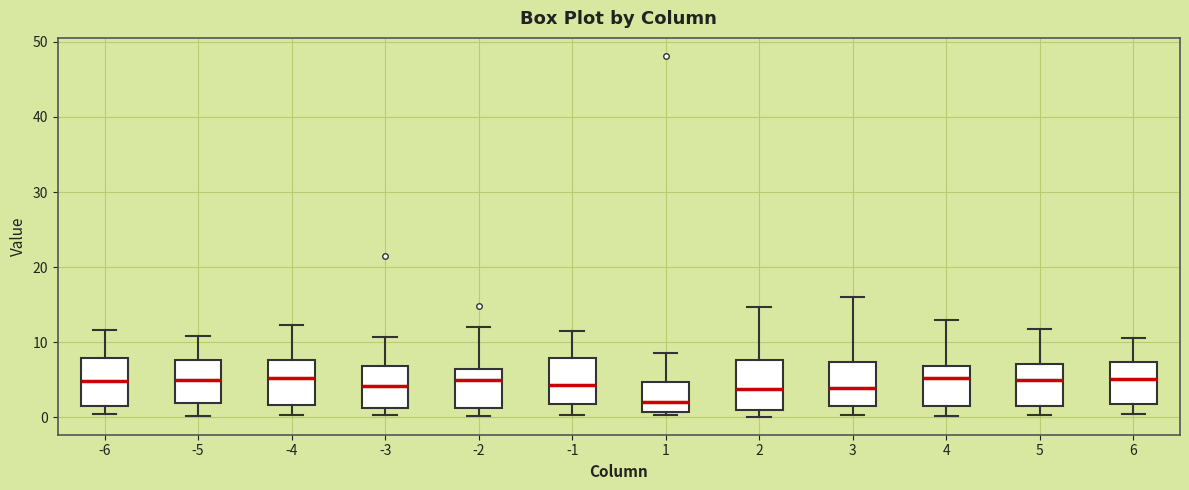

Reading left to right, transcribe this box plot: for each box, give where its median line is, the range the box spans, and where its two whiskers end, as read against the y-axis. The values are not printed on the chart, so give them approximately, as read against the axis.

-6: median 5, box 2 to 8, whiskers 0 to 12
-5: median 5, box 2 to 8, whiskers 0 to 11
-4: median 5, box 2 to 8, whiskers 0 to 12
-3: median 4, box 1 to 7, whiskers 0 to 11
-2: median 5, box 1 to 6, whiskers 0 to 12
-1: median 4, box 2 to 8, whiskers 0 to 12
1: median 2, box 1 to 5, whiskers 0 to 9
2: median 4, box 1 to 8, whiskers 0 to 15
3: median 4, box 1 to 7, whiskers 0 to 16
4: median 5, box 2 to 7, whiskers 0 to 13
5: median 5, box 1 to 7, whiskers 0 to 12
6: median 5, box 2 to 7, whiskers 0 to 11